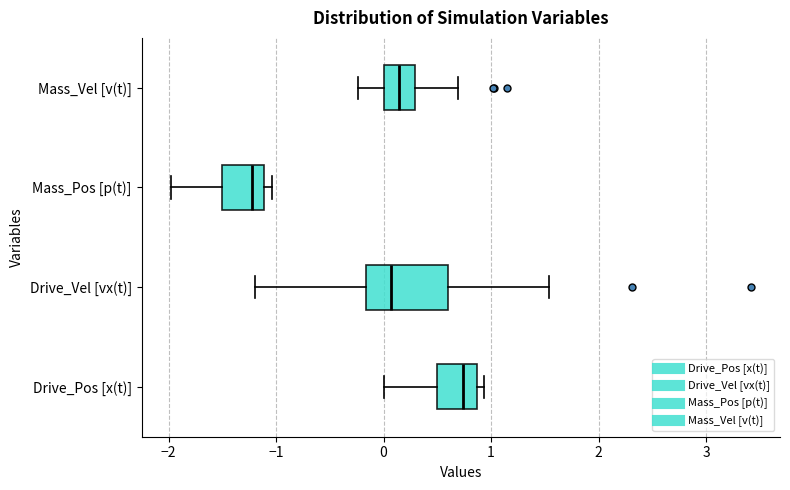

Reading bottom to top, transcribe this box plot: for each box, give where its median line is, the range the box spans, and where its two whiskers end, as read against the x-axis. The values are not printed on the chart, so give them approximately, as read against the axis.

Drive_Pos [x(t)]: median 0.7, box 0.5 to 0.9, whiskers 0.0 to 0.9 (just right of the box's right edge)
Drive_Vel [vx(t)]: median 0.1, box -0.2 to 0.6, whiskers -1.2 to 1.5
Mass_Pos [p(t)]: median -1.2, box -1.5 to -1.1, whiskers -2.0 to -1.0
Mass_Vel [v(t)]: median 0.1, box 0.0 to 0.3, whiskers -0.2 to 0.7